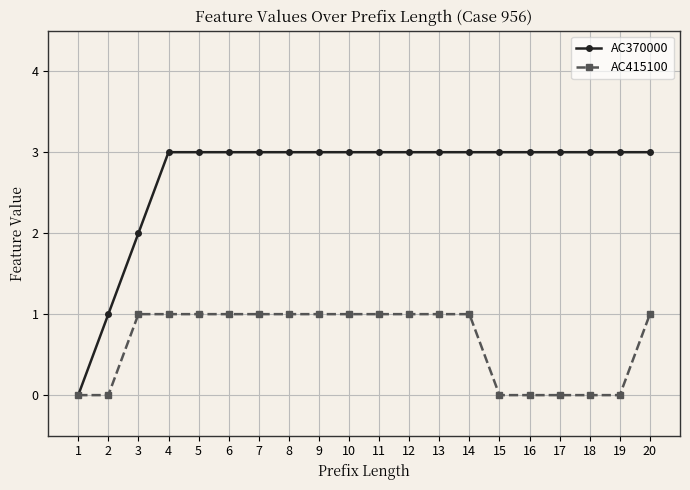

Which series has the largest total across all categories?

AC370000